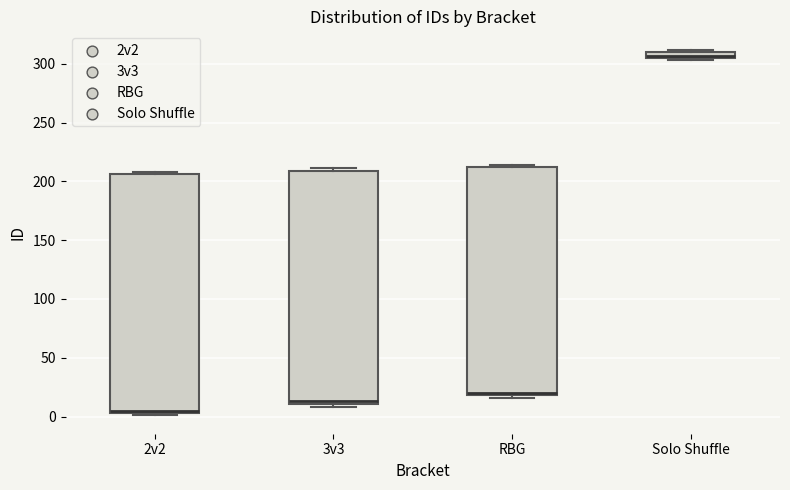

Which box has the lowest median line?

2v2